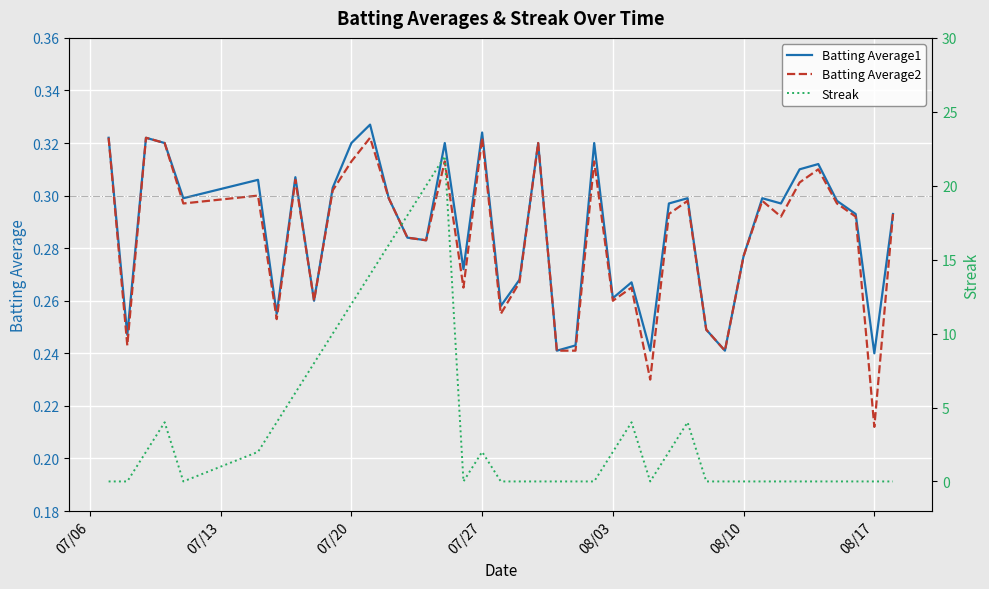

What is the label of the 28th point from the right?

2010-07-22